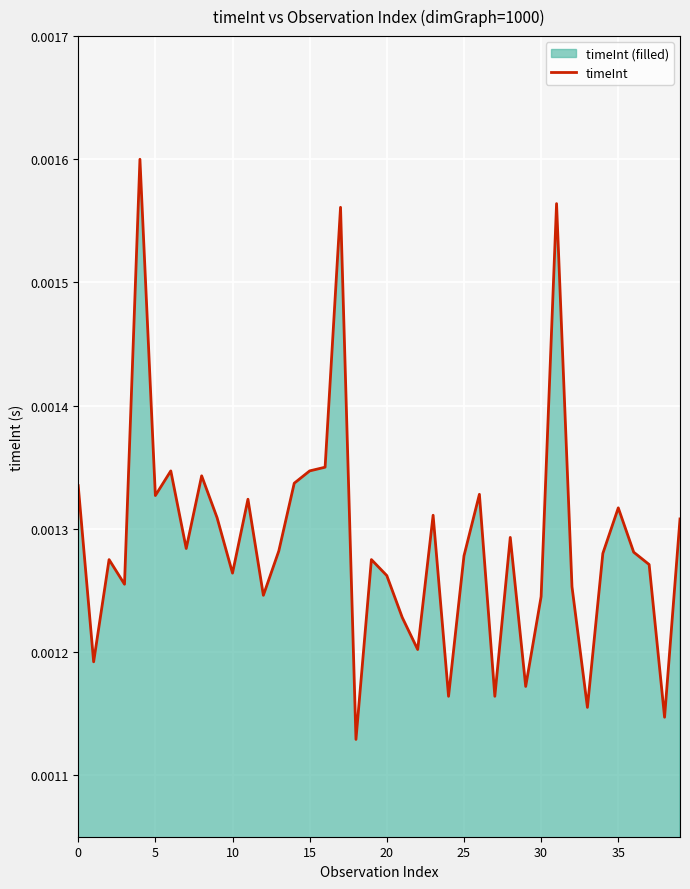

True or false: the data shows 0.0 at 20.

True